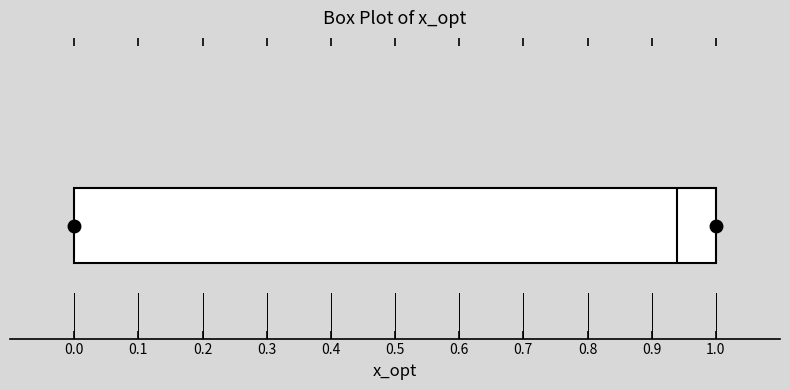

Transcribe this box plot: give where the median line is, the range the box spans, and where the two whiskers end, as read against the x-axis. The values are not printed on the chart, so give them approximately, as read against the axis.

median 0.94, box 0.00 to 1.00, whiskers 0.00 to 1.00